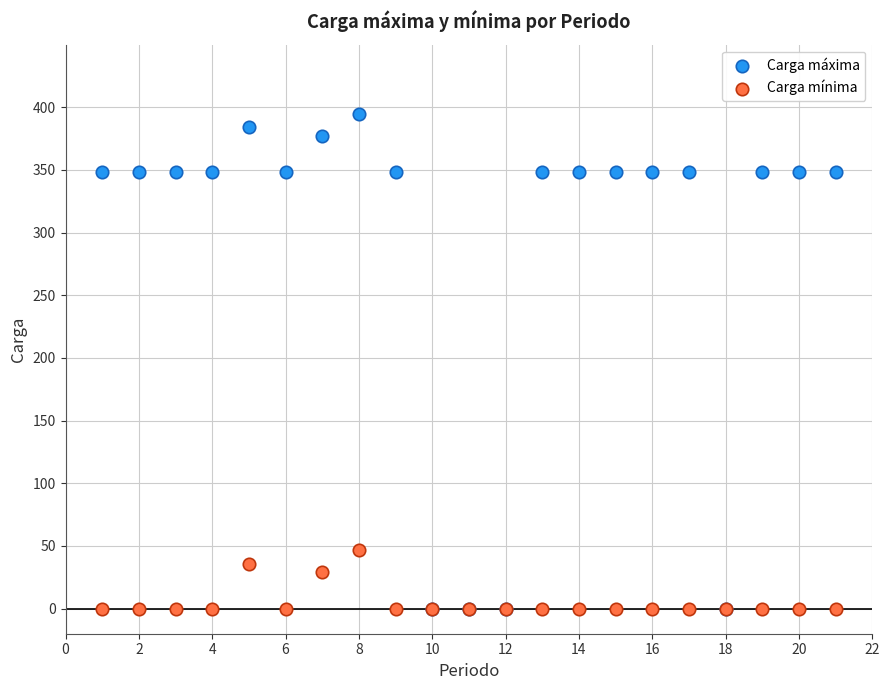

What are all the series names shown in the legend?

Carga máxima, Carga mínima